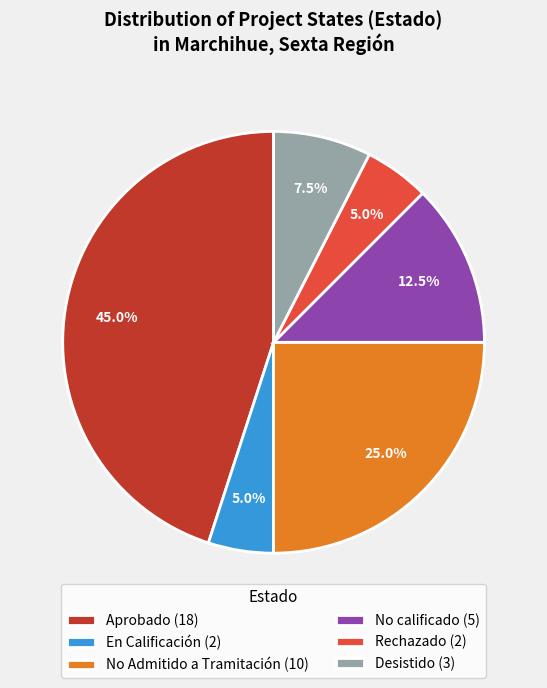

Count the number of slices in the pie.

6